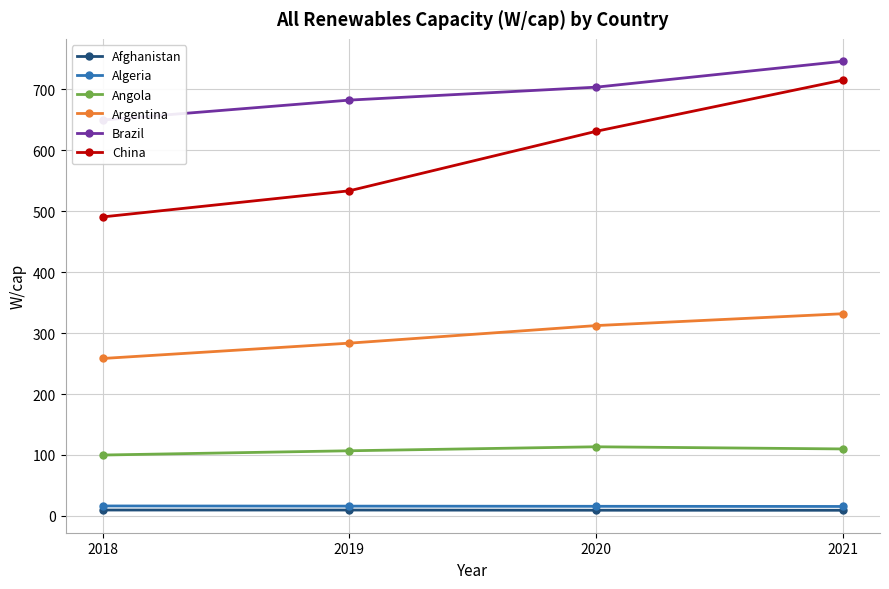

What is the value of the China point at the 3rd from the left?

631.3